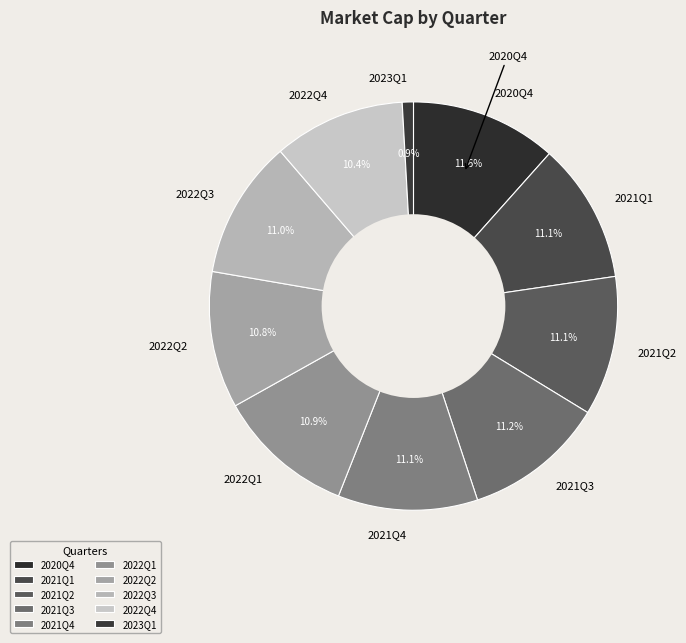

Does 2021Q2 represent more than half of the total?

No